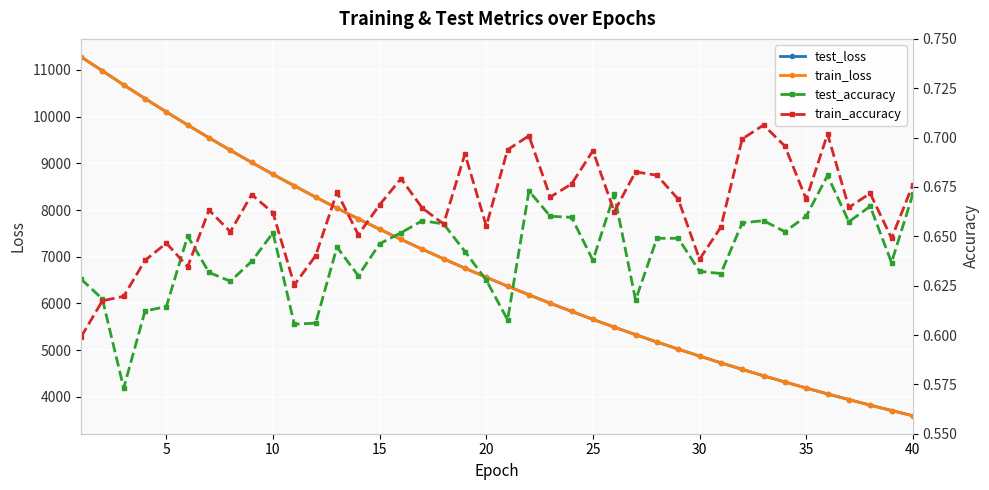

What is the lowest value of the train_loss series?

3593.5